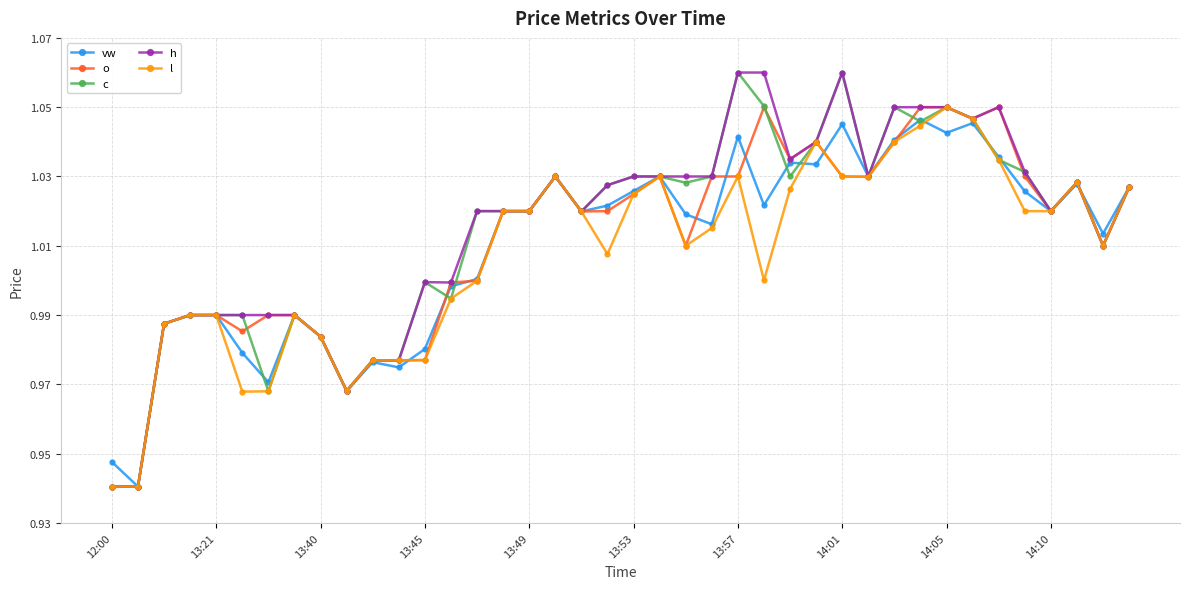

True or false: o has more than 0 interior local peaks.

True